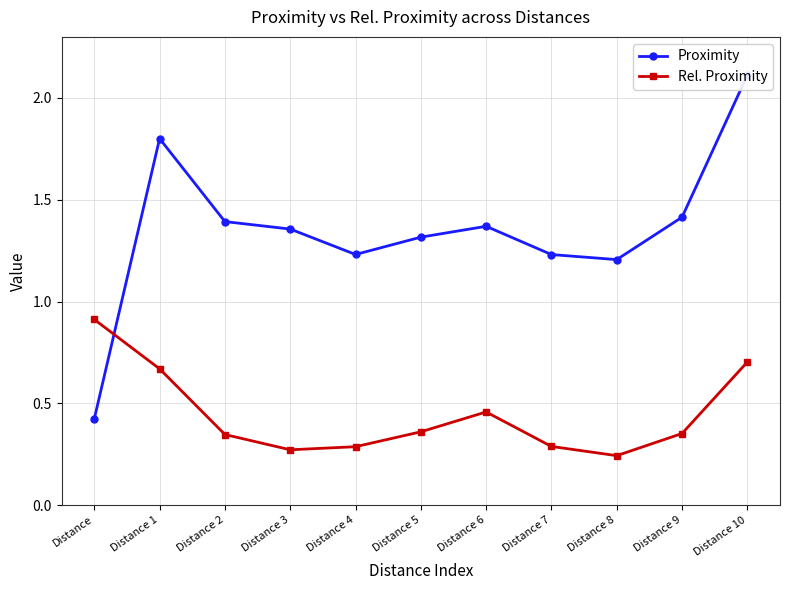

Is the value of Rel. Proximity at Distance 4 greater than the value of Proximity at Distance 5?

No